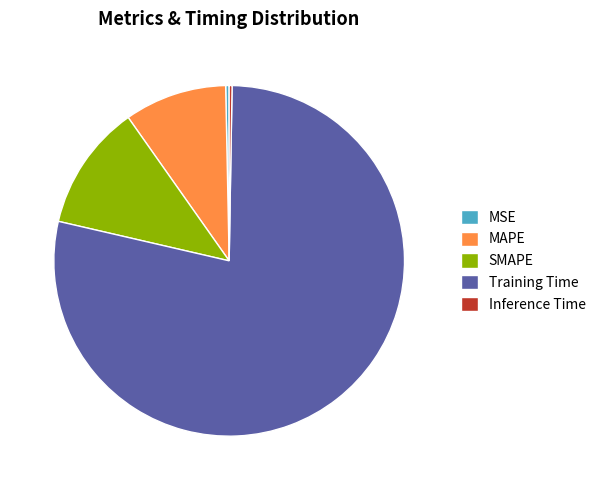

Which has a higher value, MAPE or Training Time?

Training Time